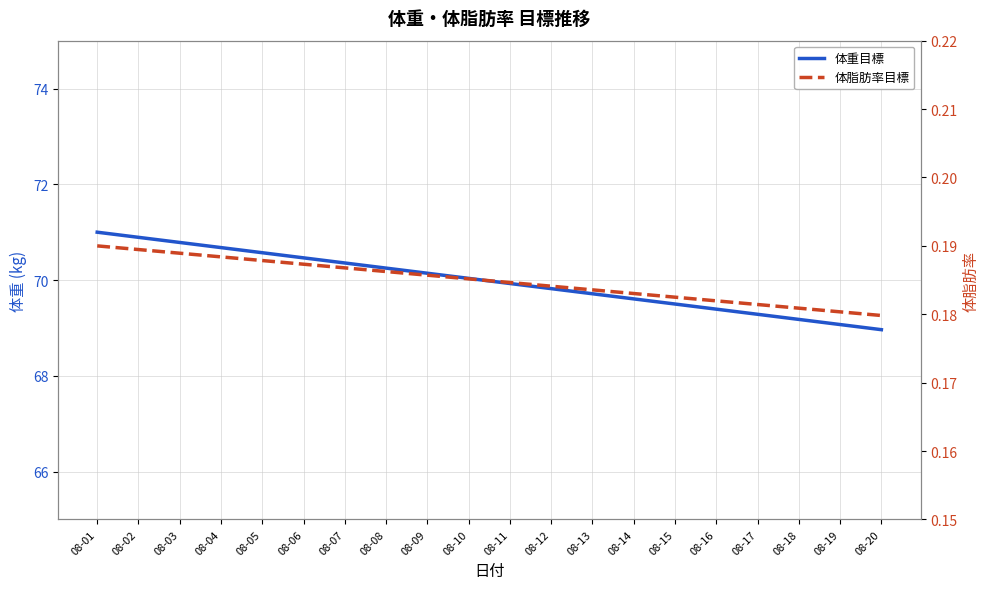

What are all the series names shown in the legend?

体重目標, 体脂肪率目標